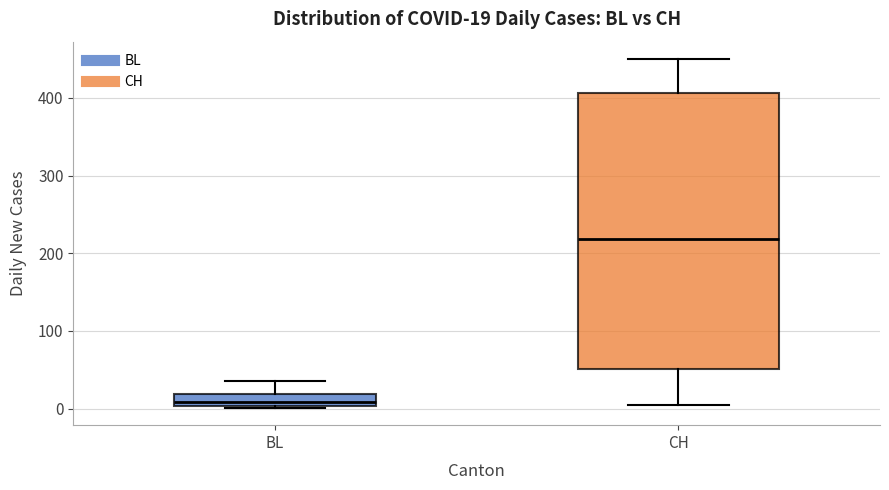

Comparing the boxes themselves (not the whiskers), which one is the tallest?

CH